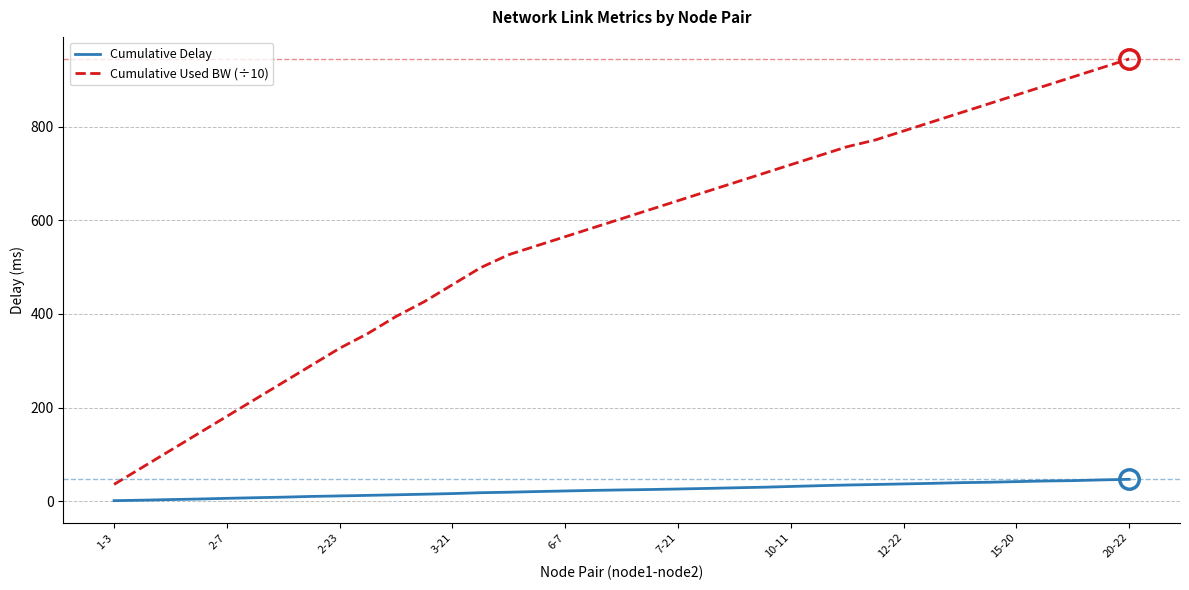

What is the sum of all Cumulative Used BW (÷10) values?

20696.4